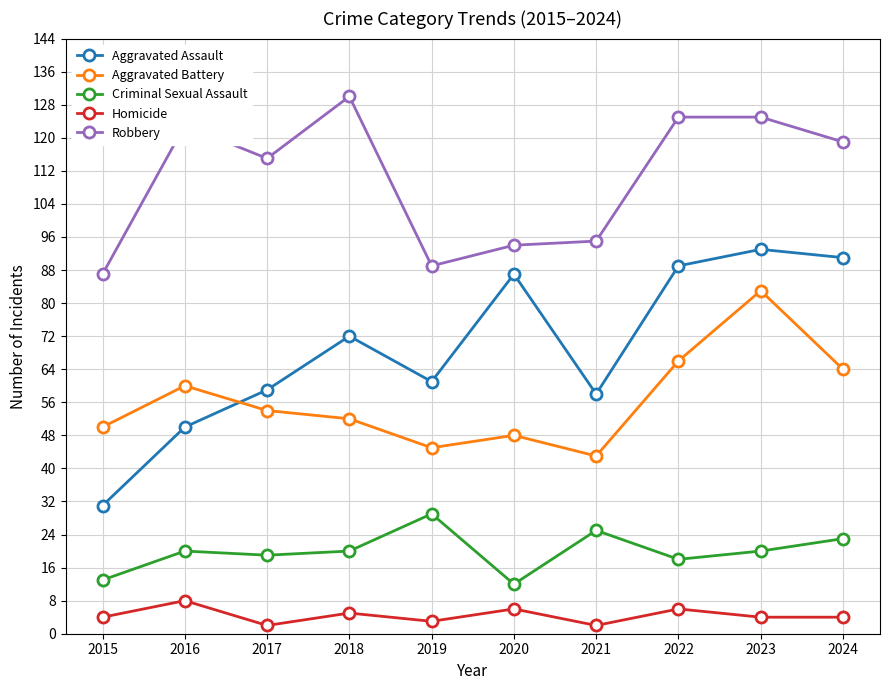

How many lines are shown in the chart?

5